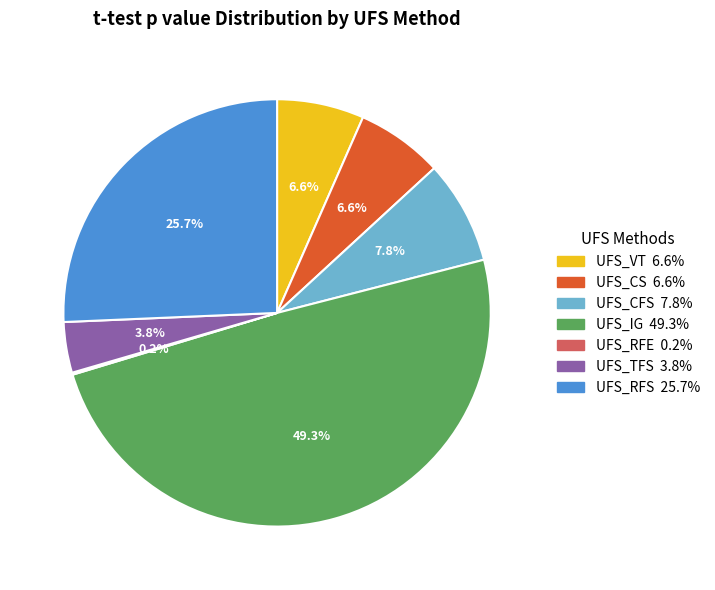

To the nearest percent, what is the difference between the largest and smallest slice percentages?

49%